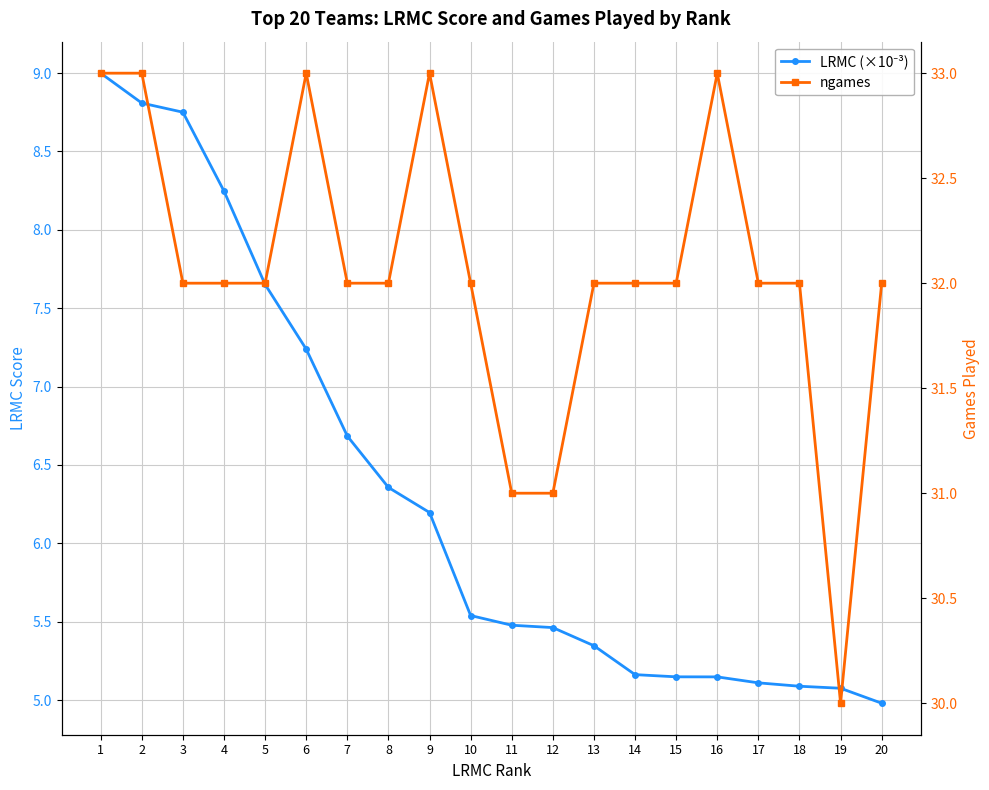

True or false: LRMC (×10⁻³) has more than 0 interior local peaks.

False